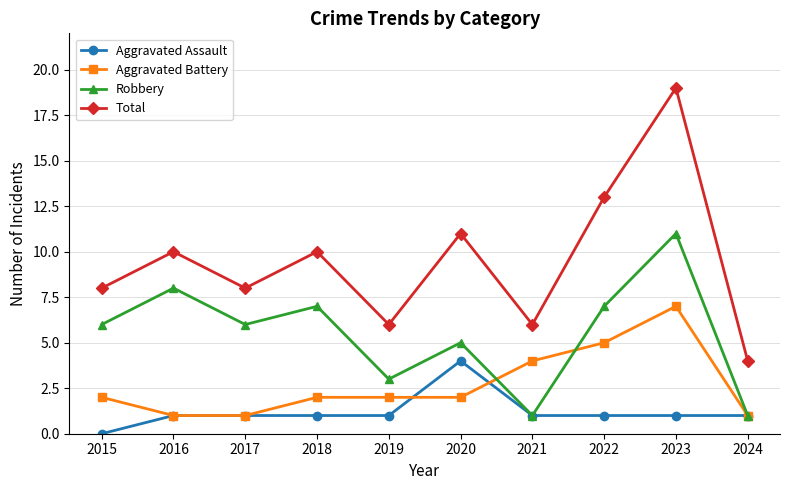

True or false: Total and Aggravated Assault intersect in this chart.

False